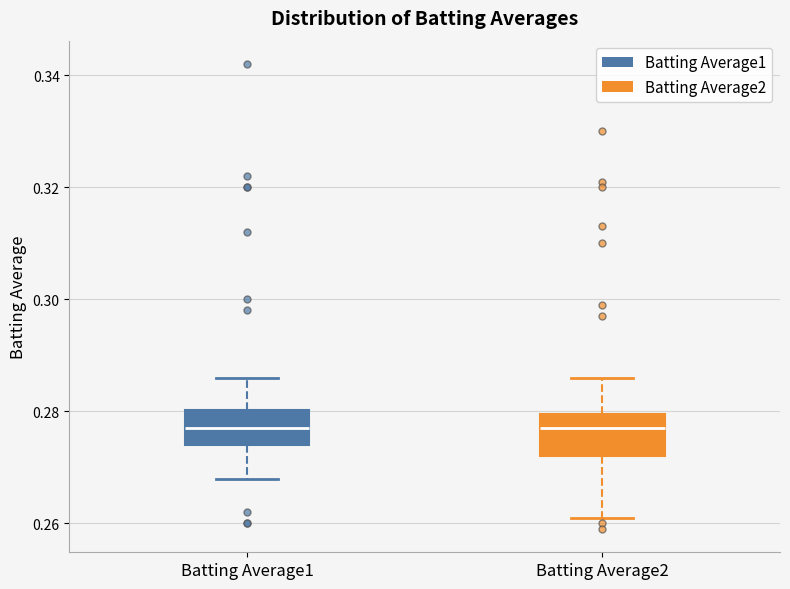

Reading left to right, read every box against the y-axis: the position of its median line, the range the box covers, and the ends of its whiskers. The values are not printed on the chart, so give them approximately, as read against the axis.

Batting Average1: median 0.278, box 0.274 to 0.280, whiskers 0.268 to 0.286
Batting Average2: median 0.278, box 0.272 to 0.280, whiskers 0.262 to 0.286